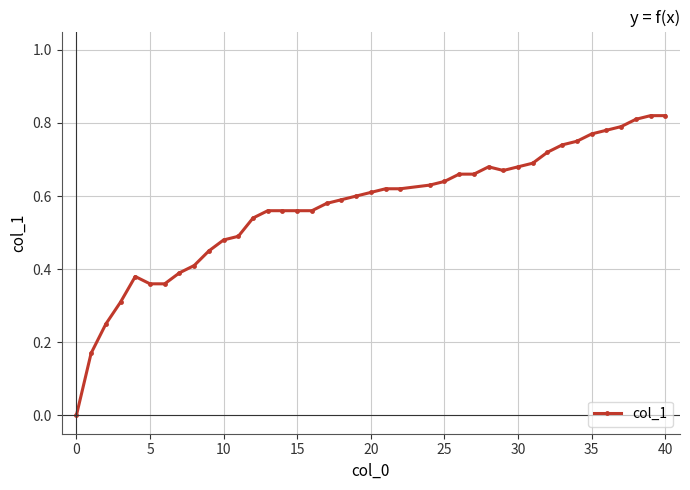

How many data points are above 0?

39